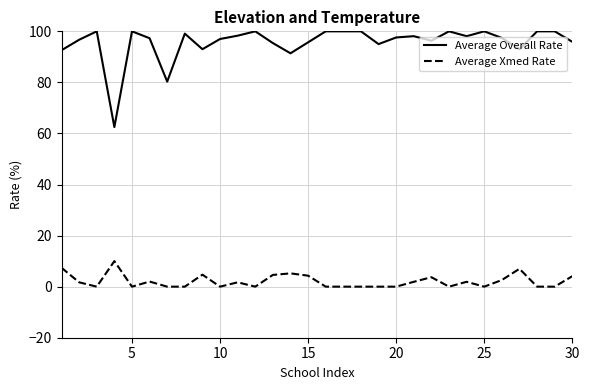

True or false: Average Xmed Rate and Average Overall Rate cross at least once.

False